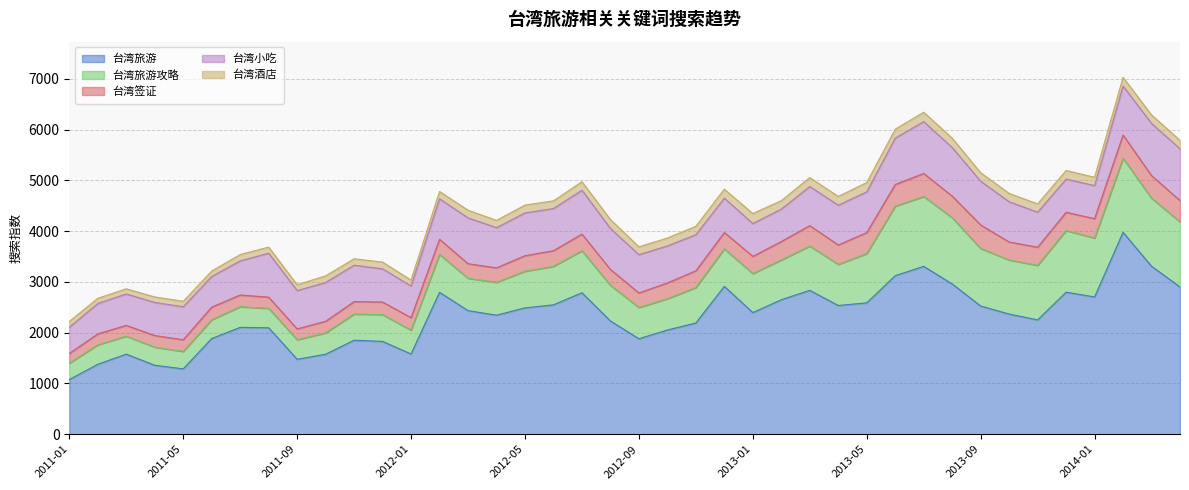

How many lines are shown in the chart?

5